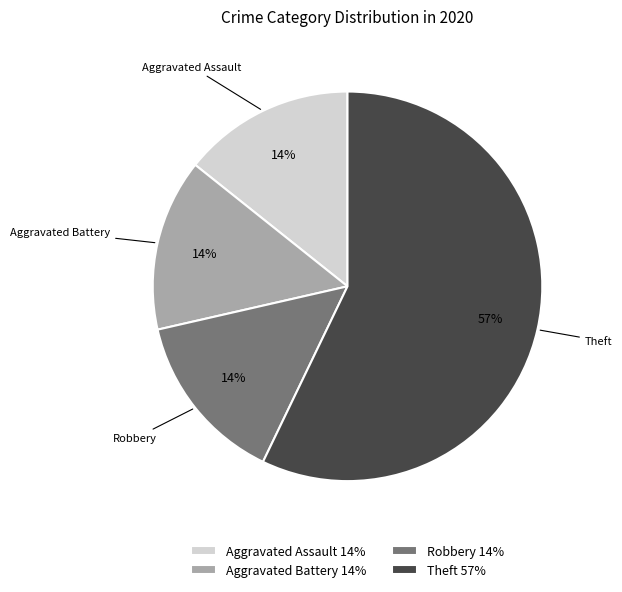

To the nearest percent, what portion does Robbery 14% represent?

14%